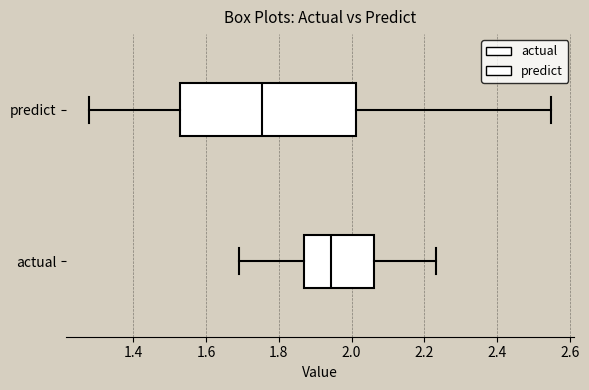

Reading bottom to top, read every box against the x-axis: the position of its median line, the range the box covers, and the ends of its whiskers. The values are not printed on the chart, so give them approximately, as read against the axis.

actual: median 1.94, box 1.86 to 2.06, whiskers 1.70 to 2.24
predict: median 1.76, box 1.52 to 2.02, whiskers 1.28 to 2.54